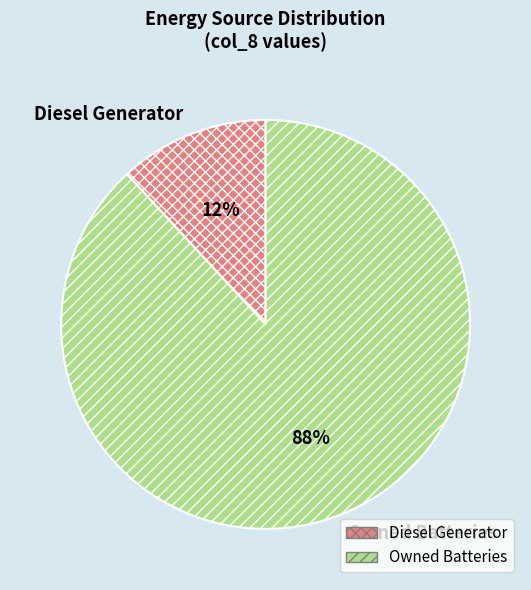

Is there any slice that represents more than half of the pie?

Yes